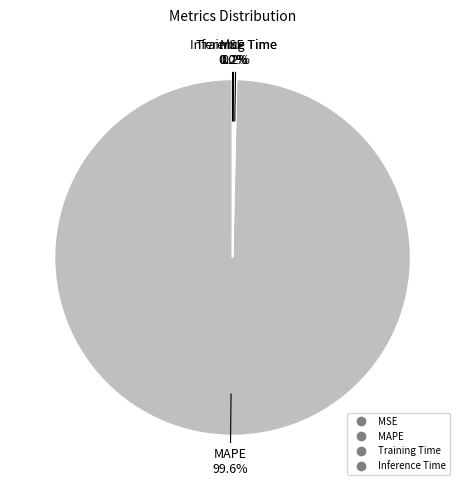

Does MAPE account for over 50% of the chart?

Yes